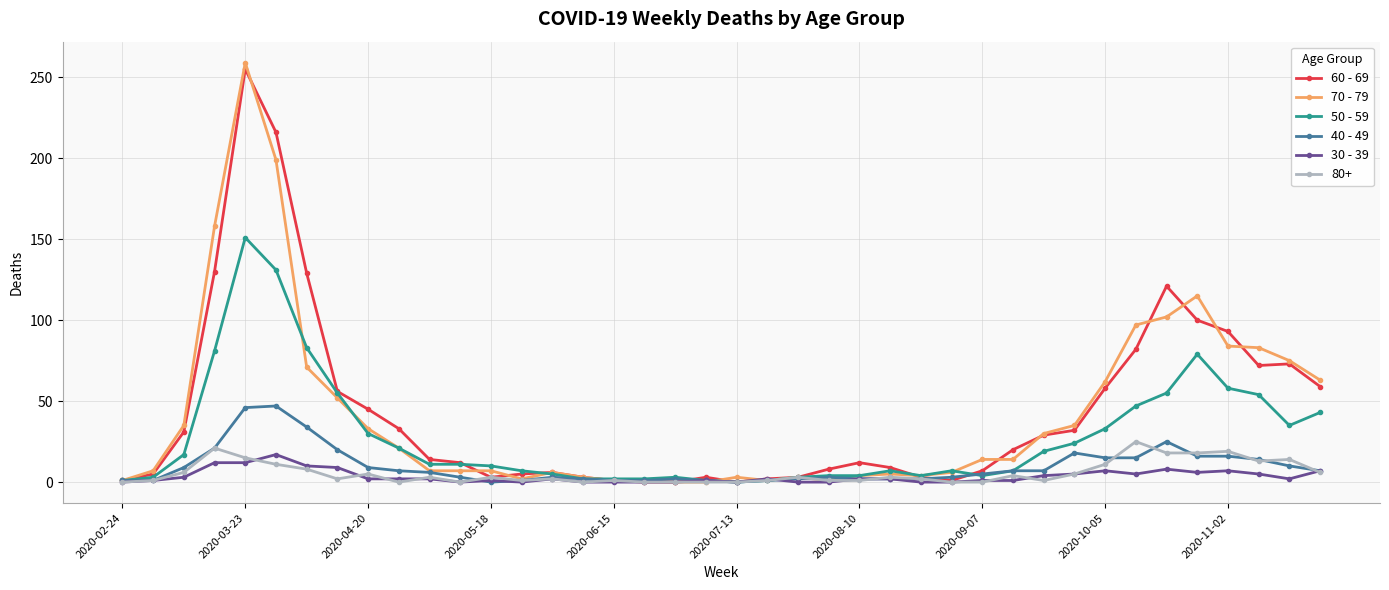

Count the number of categories in the chart.

40